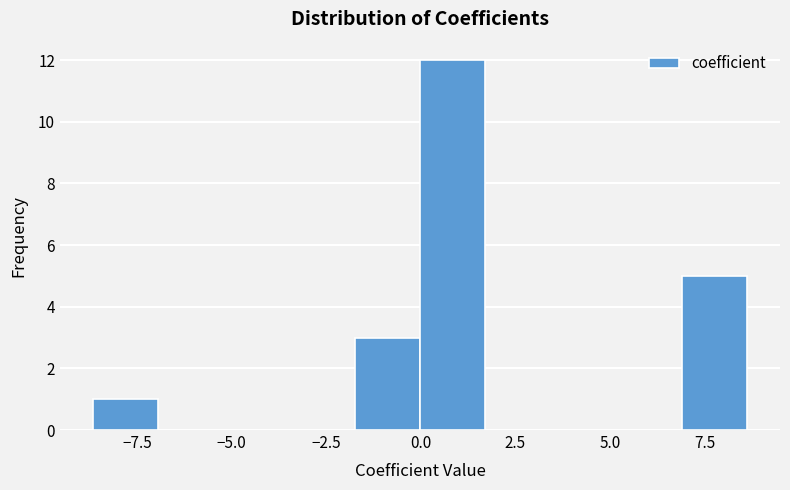

Around what value on the x-axis is the tallest bar? Give the approximate position of its centre, as read against the axis.

1.0